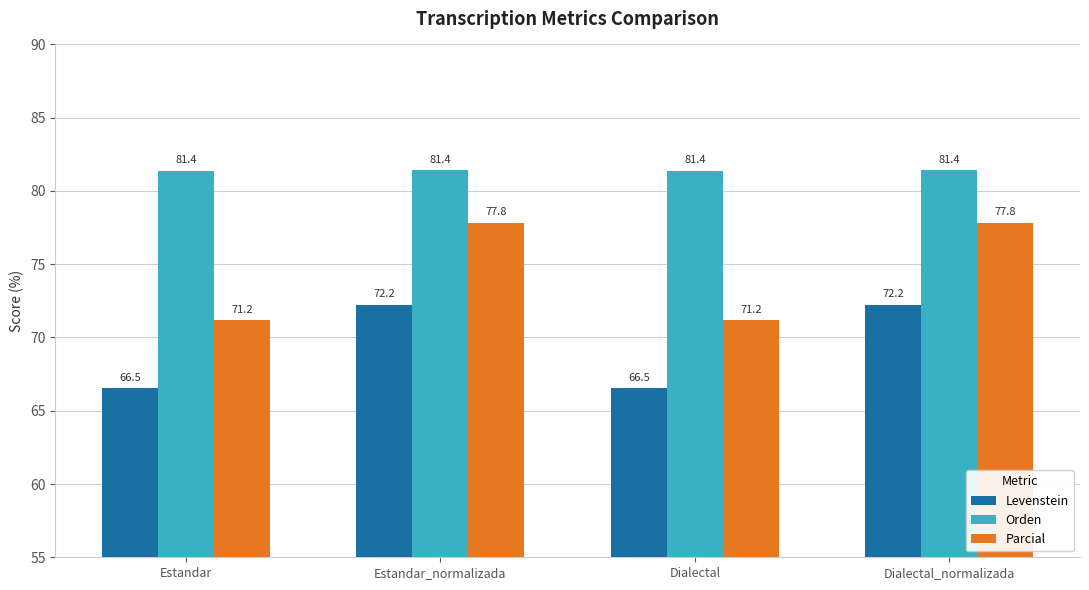

How many bars are there in each group?

3